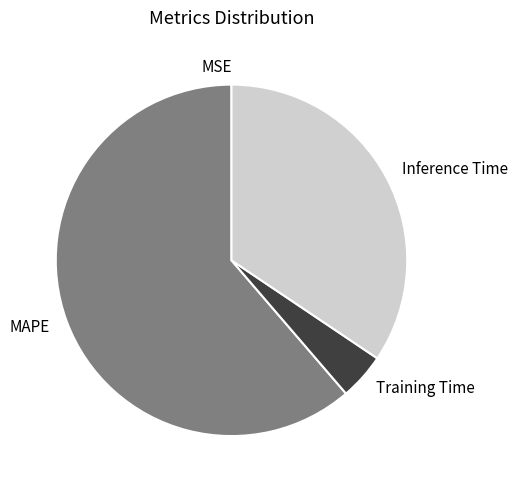

What is the largest slice in the pie chart?

MAPE